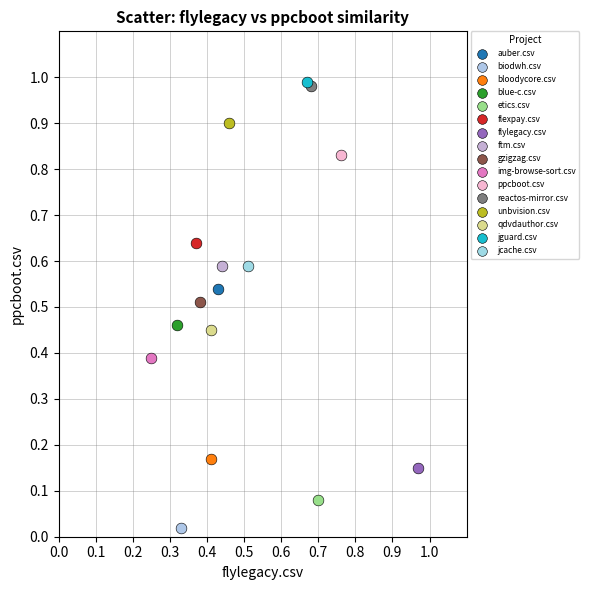

What are all the series names shown in the legend?

auber.csv, biodwh.csv, bloodycore.csv, blue-c.csv, etics.csv, flexpay.csv, flylegacy.csv, ftm.csv, gzigzag.csv, img-browse-sort.csv, ppcboot.csv, reactos-mirror.csv, unbvision.csv, qdvdauthor.csv, jguard.csv, jcache.csv